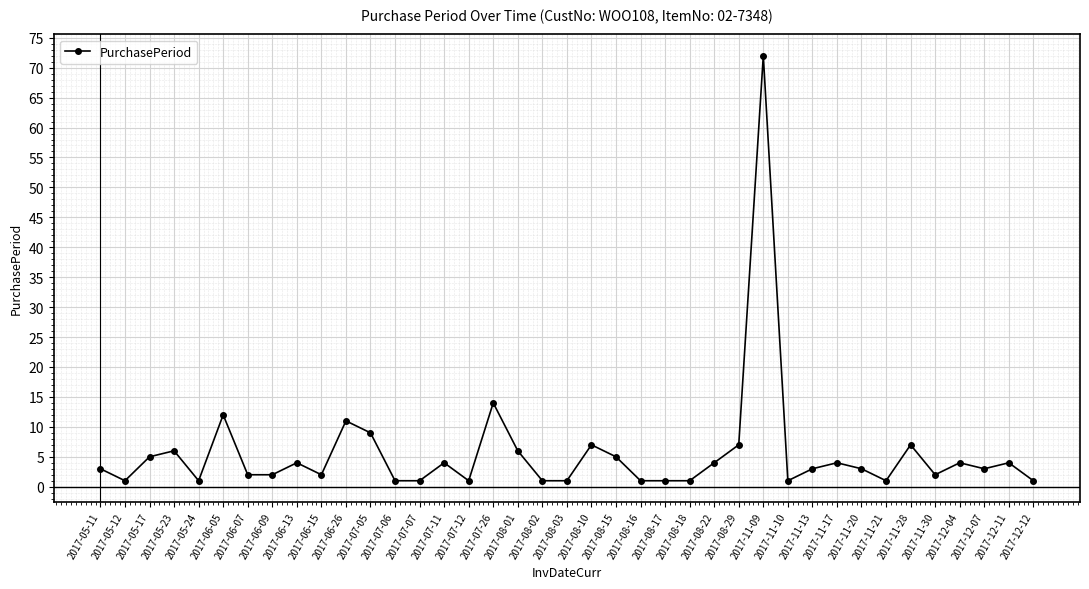

What is the change in value from 2017-05-17 to 2017-06-09?

-3